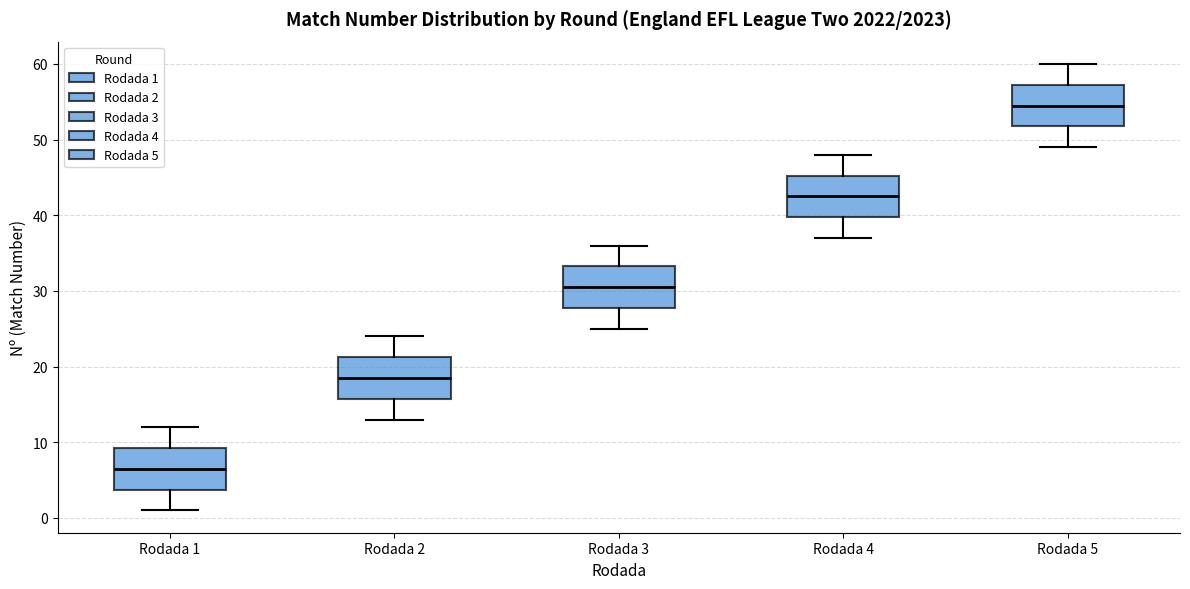

Where is the upper edge of the box for Rodada 2 on the y-axis? The values are not printed on the chart, so give them approximately, as read against the axis.

21